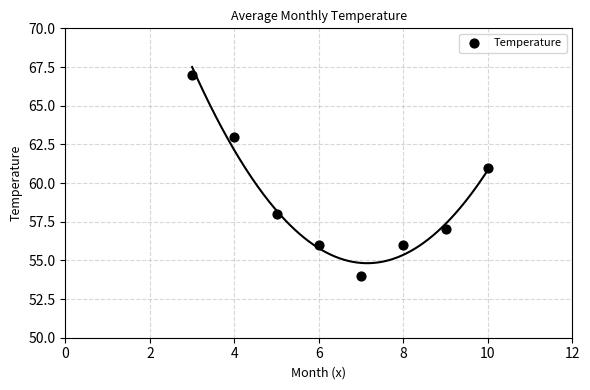

What Y value in the scatter plot is closest to 60?

61